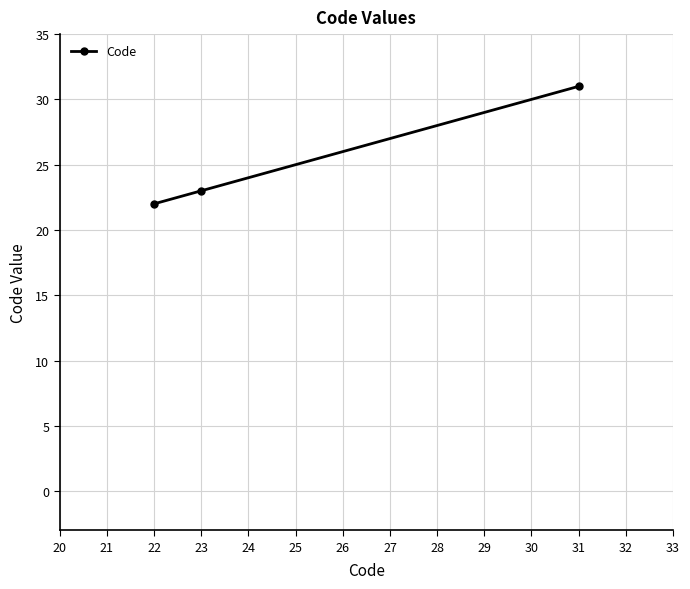

Reading right to left, transcribe all the data shown in this chart.

31=31	23=23	22=22